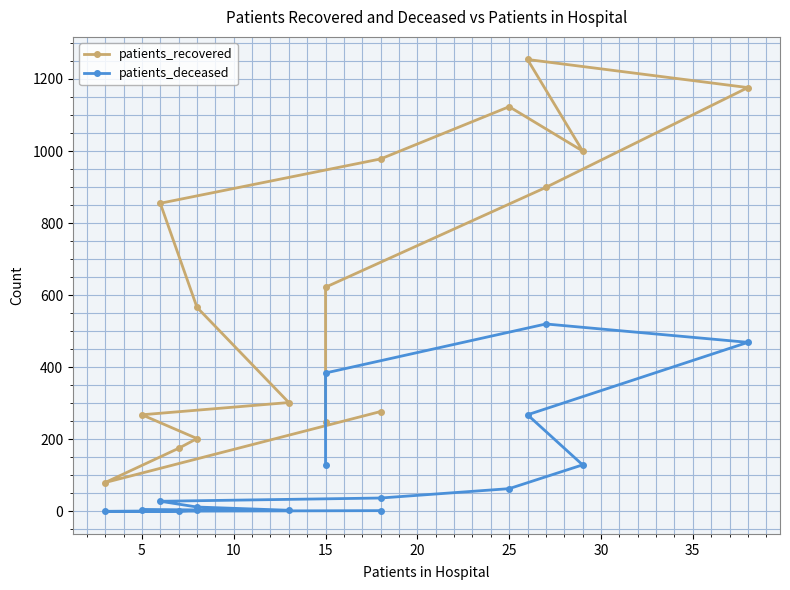

What is the value of the patients_recovered point at the 14th from the left?

899